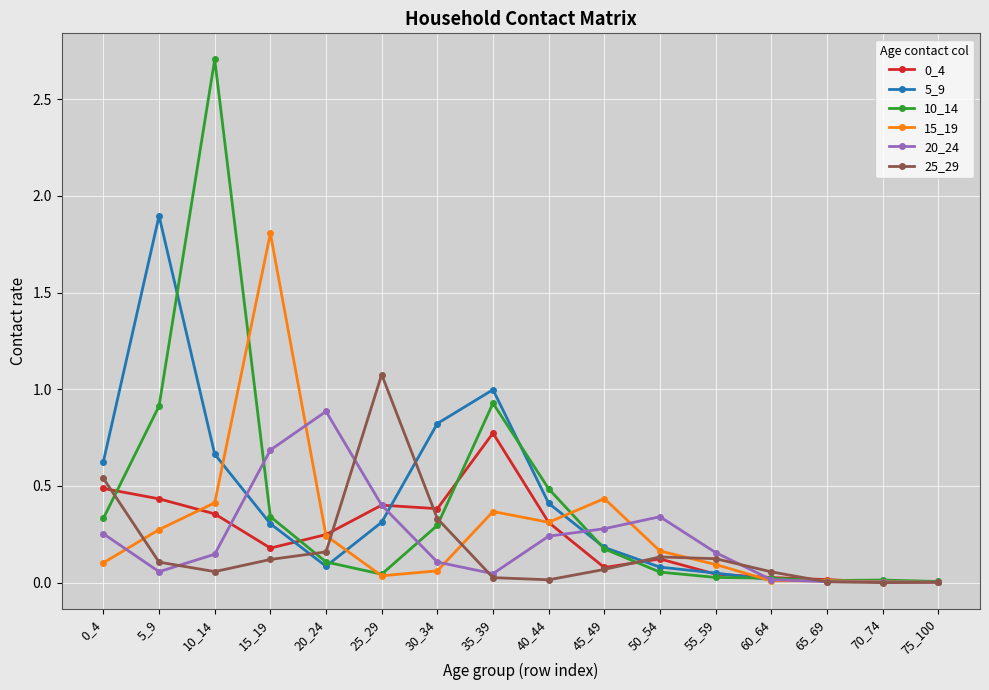

Which series has the largest range (max minus min)?

10_14